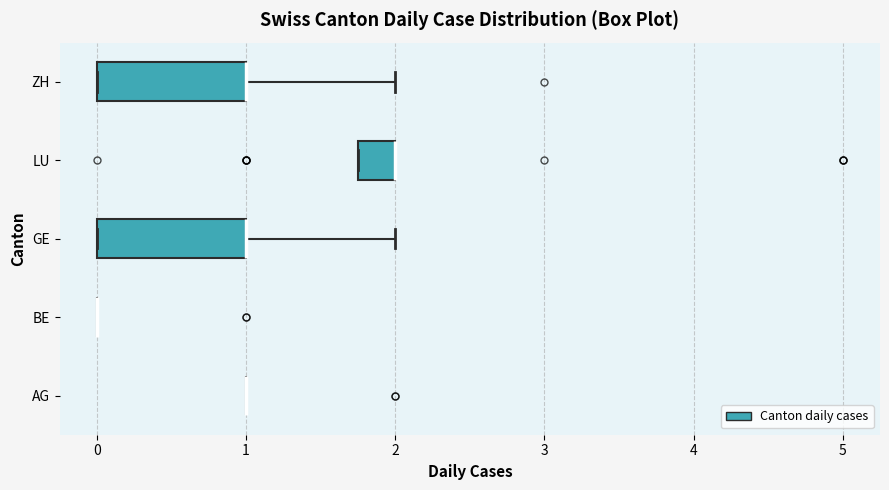

Reading bottom to top, read every box against the x-axis: the position of its median line, the range the box covers, and the ends of its whiskers. The values are not printed on the chart, so give them approximately, as read against the axis.

AG: box collapsed to a line at 1.0, whiskers 1.0 to 1.0
BE: box collapsed to a line at 0.0, whiskers 0.0 to 0.0
GE: median 1.0 (drawn on the box's right edge), box 0.0 to 1.0, whiskers 0.0 to 2.0
LU: median 2.0 (drawn on the box's right edge), box 1.8 to 2.0, whiskers 1.8 to 2.0
ZH: median 1.0 (drawn on the box's right edge), box 0.0 to 1.0, whiskers 0.0 to 2.0